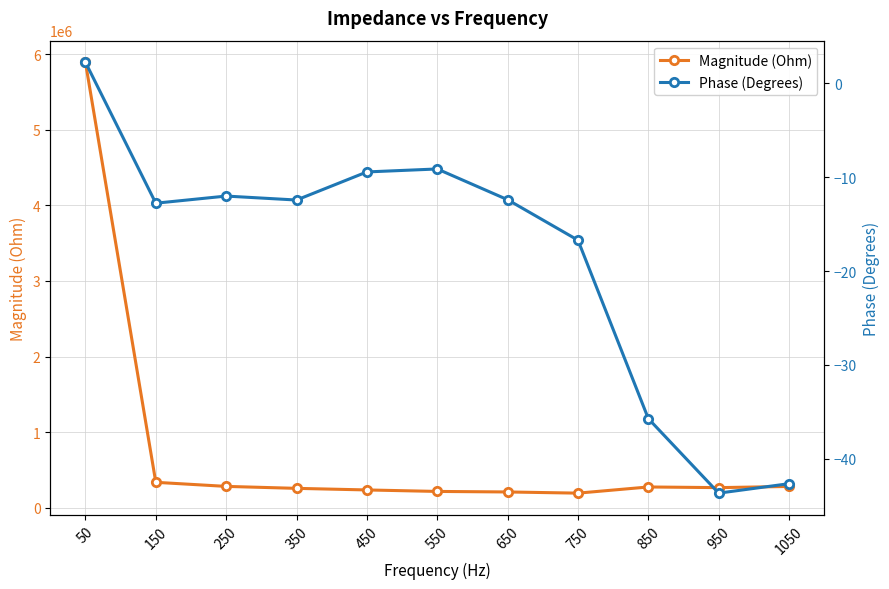

What is the total value across all series at 50?

5894743.3